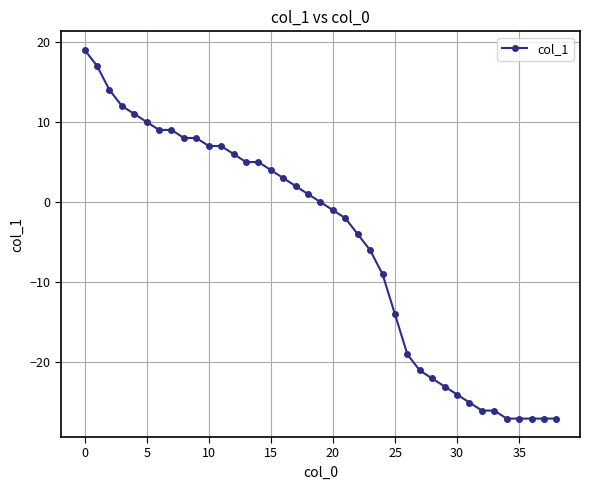

What is the value of the 16th point from the left?

4